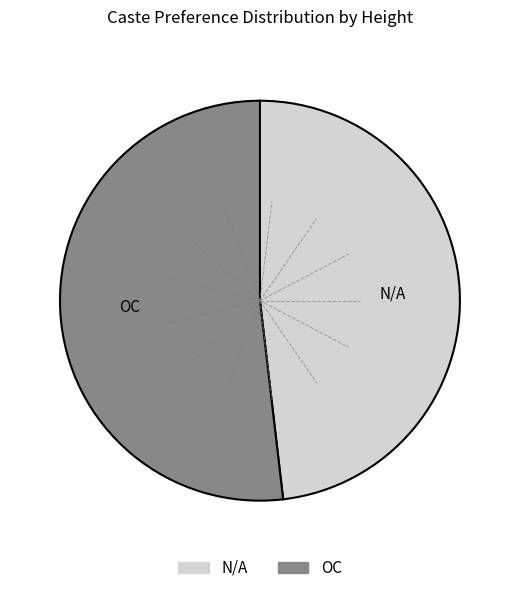

Which slice is the smallest?

N/A